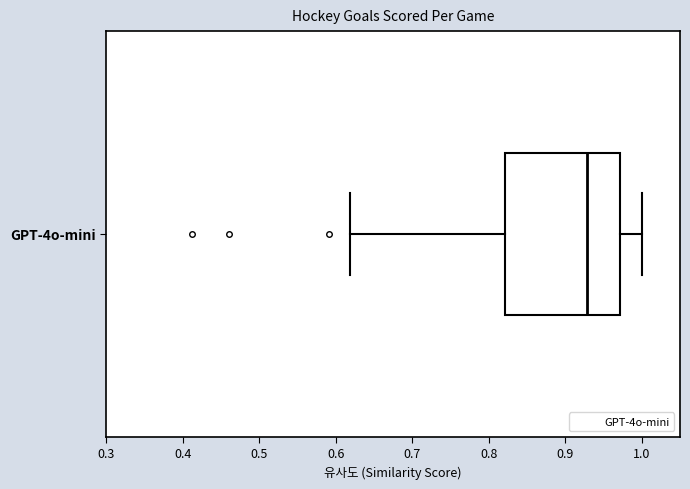

Where does the median line of the box for GPT-4o-mini sit on the x-axis? The values are not printed on the chart, so give them approximately, as read against the axis.

0.93